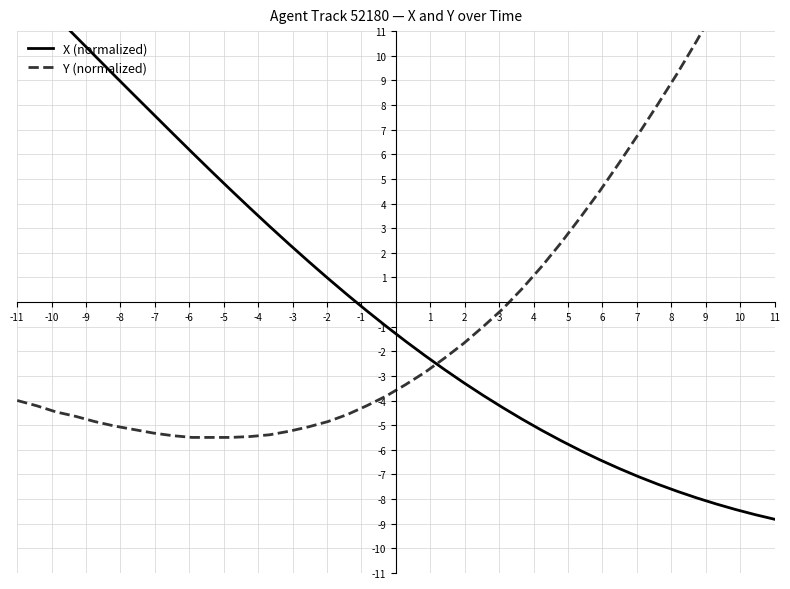

How many times do Y (normalized) and X (normalized) cross each other?

1